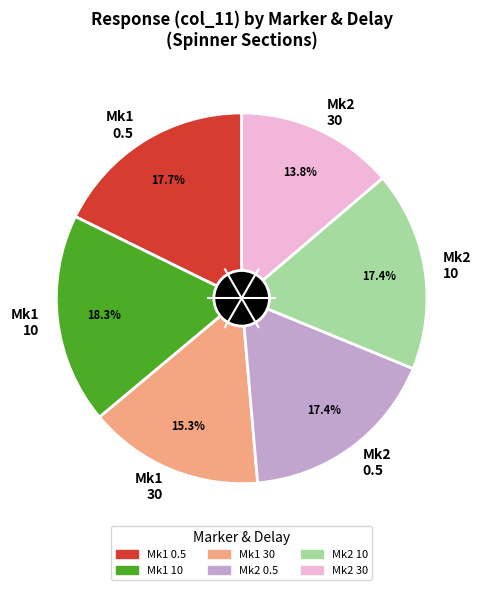

What is the largest slice in the pie chart?

Mk1 10